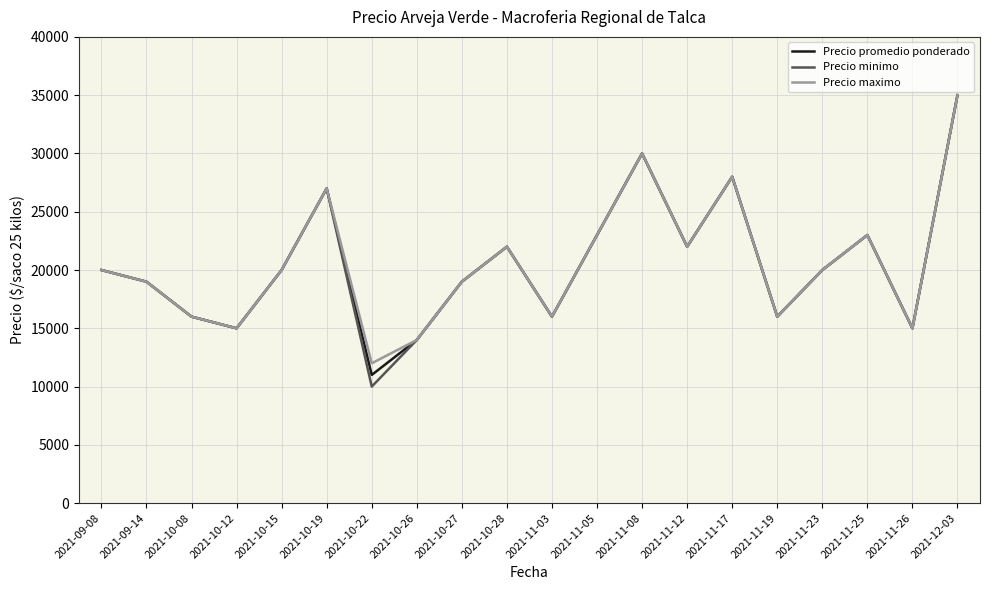

At which label does Precio minimo reach its peak?

2021-12-03